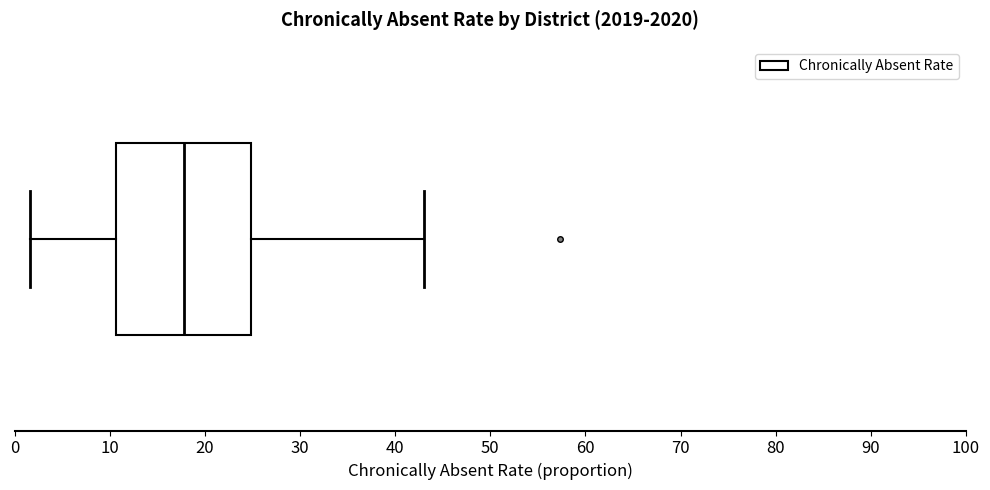

Read this box plot against the x-axis: the position of the median line, the range covered by the box, and the ends of both whiskers. The values are not printed on the chart, so give them approximately, as read against the axis.

median 18, box 11 to 25, whiskers 2 to 43